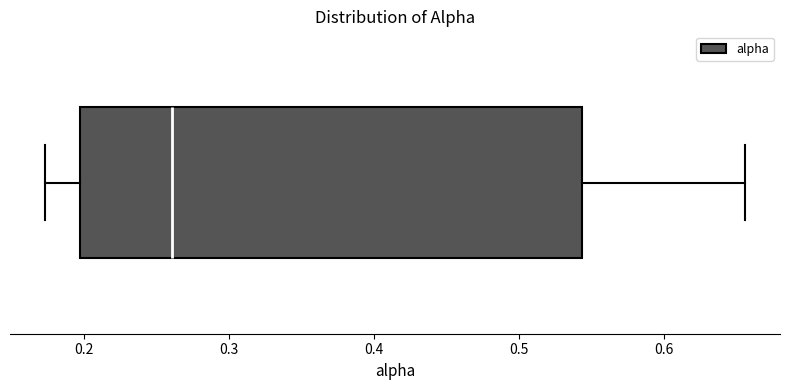

Read this box plot against the x-axis: the position of the median line, the range covered by the box, and the ends of both whiskers. The values are not printed on the chart, so give them approximately, as read against the axis.

median 0.26, box 0.20 to 0.54, whiskers 0.17 to 0.66